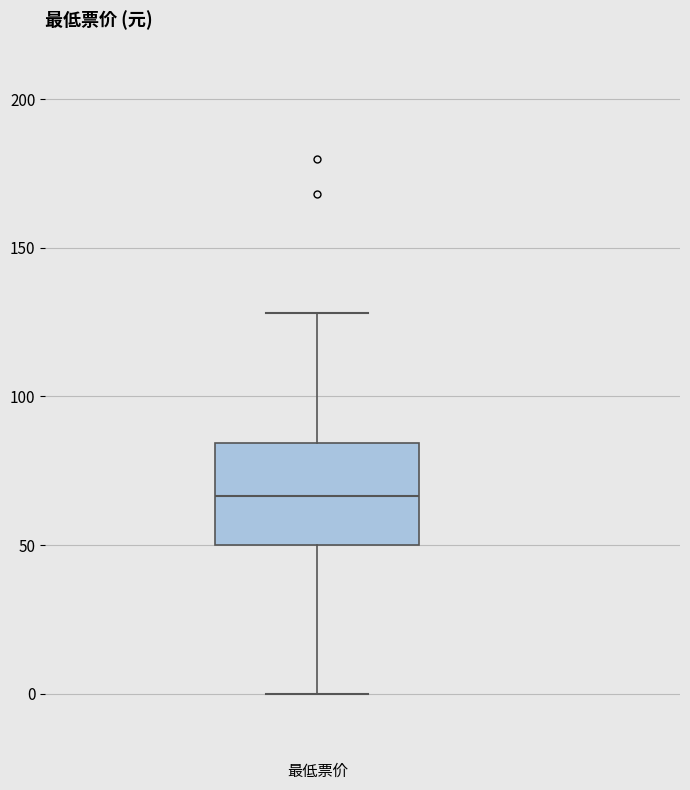

Read this box plot against the y-axis: the position of the median line, the range covered by the box, and the ends of both whiskers. The values are not printed on the chart, so give them approximately, as read against the axis.

median 65, box 50 to 85, whiskers 0 to 130